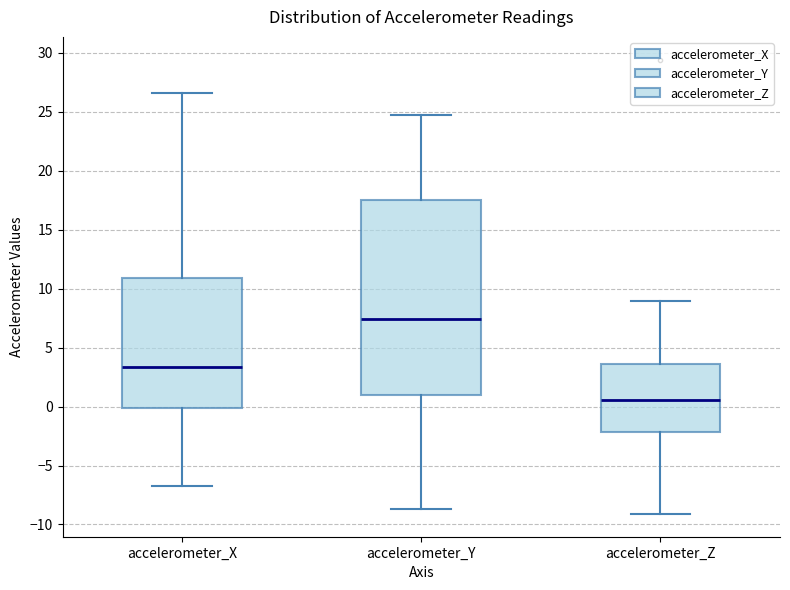

Which box's median line is the lowest?

accelerometer_Z